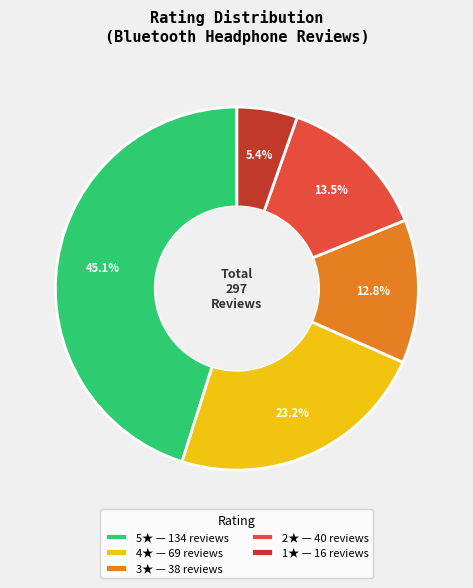

Rank the categories by value from lowest to highest.

1★ — 16 reviews, 3★ — 38 reviews, 2★ — 40 reviews, 4★ — 69 reviews, 5★ — 134 reviews